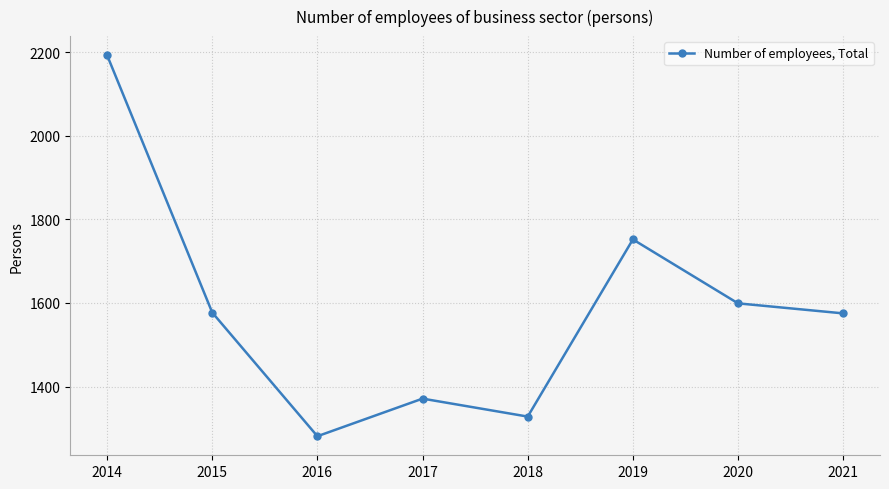

Which has a higher value, 2017 or 2019?

2019